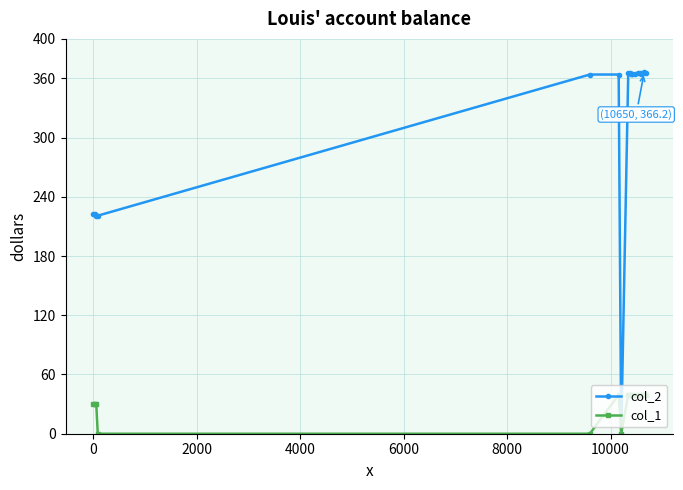

True or false: col_2 and col_1 intersect in this chart.

False